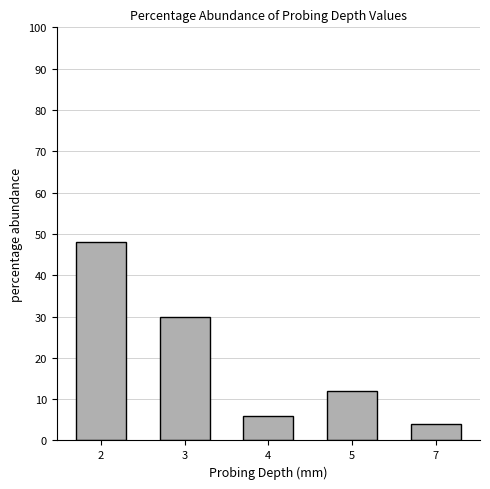

Reading left to right, transcribe all the data shown in this chart.

48	30	6	12	4